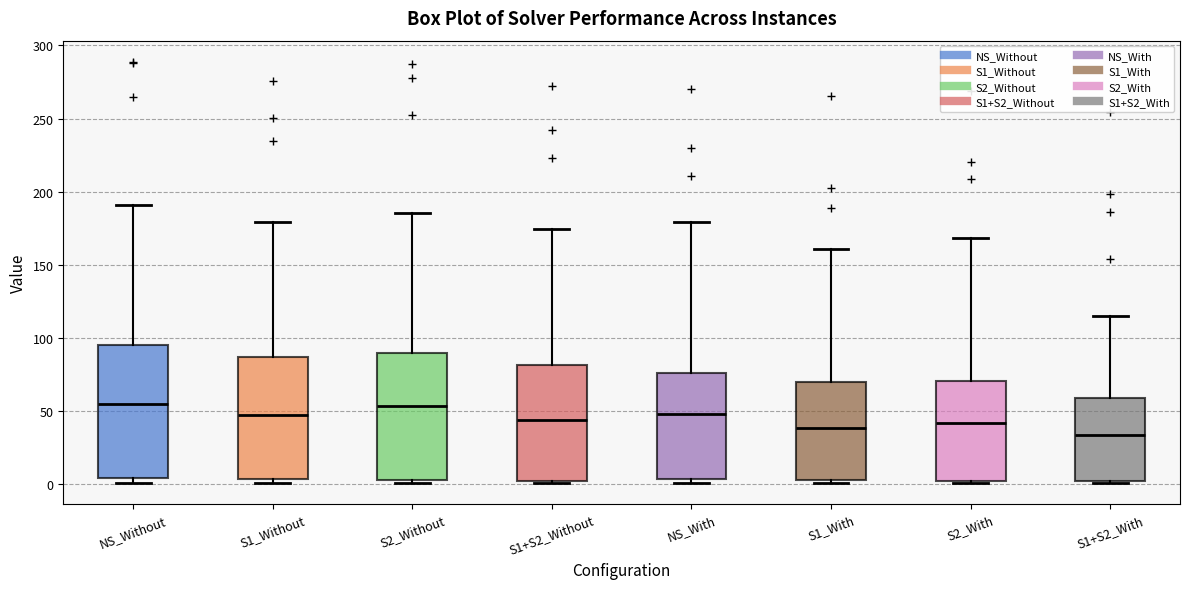

Reading left to right, read every box against the y-axis: the position of its median line, the range the box covers, and the ends of its whiskers. The values are not printed on the chart, so give them approximately, as read against the axis.

NS_Without: median 55, box 5 to 95, whiskers 0 to 190
S1_Without: median 45, box 5 to 85, whiskers 0 to 180
S2_Without: median 55, box 5 to 90, whiskers 0 to 185
S1+S2_Without: median 45, box 5 to 80, whiskers 0 to 175
NS_With: median 50, box 5 to 75, whiskers 0 to 180
S1_With: median 40, box 5 to 70, whiskers 0 to 160
S2_With: median 40, box 0 to 70, whiskers 0 to 170
S1+S2_With: median 35, box 0 to 60, whiskers 0 to 115